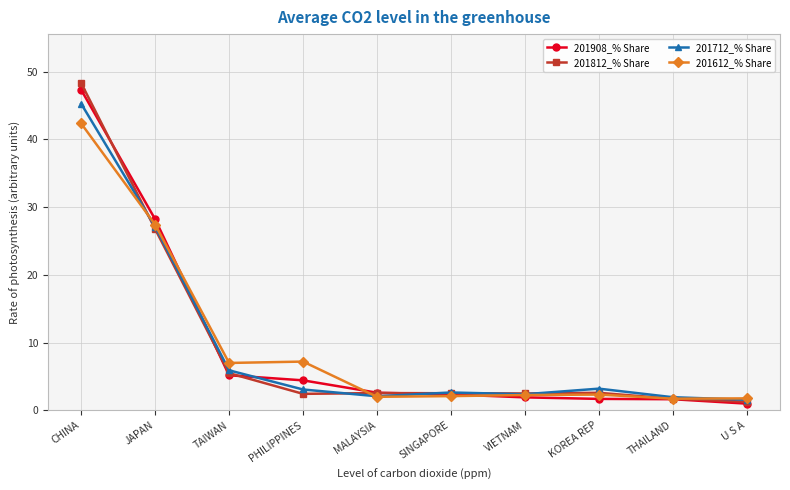

Count the number of categories in the chart.

10